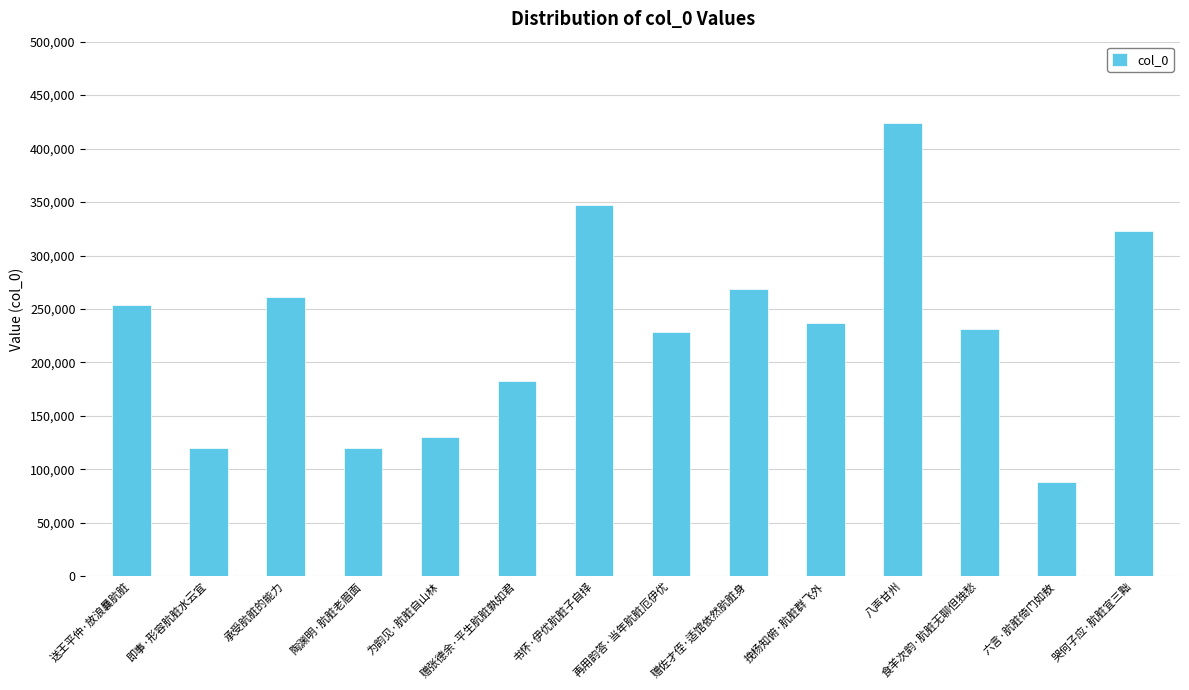

What is the sum of all values?

3214226